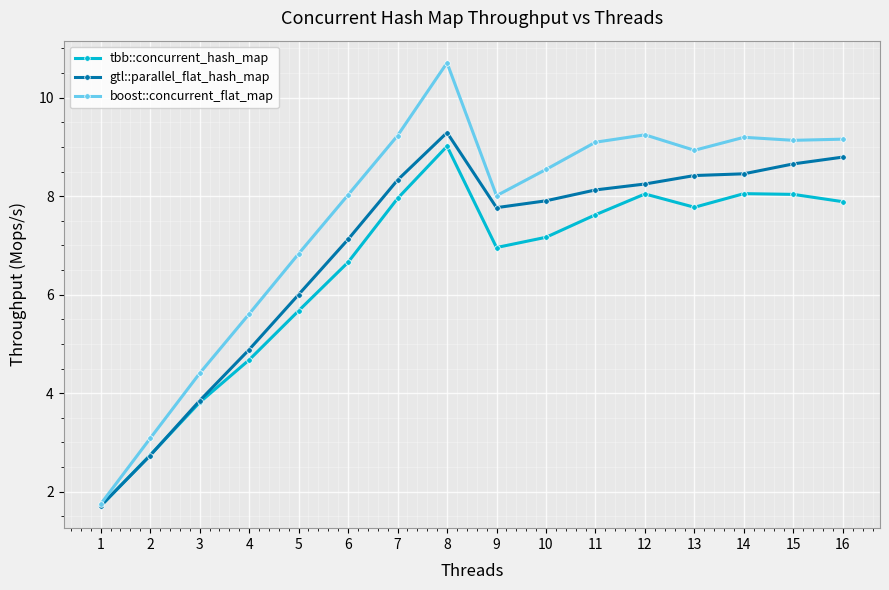

Which series ends up on top after the final intersection of tbb::concurrent_hash_map and gtl::parallel_flat_hash_map?

gtl::parallel_flat_hash_map